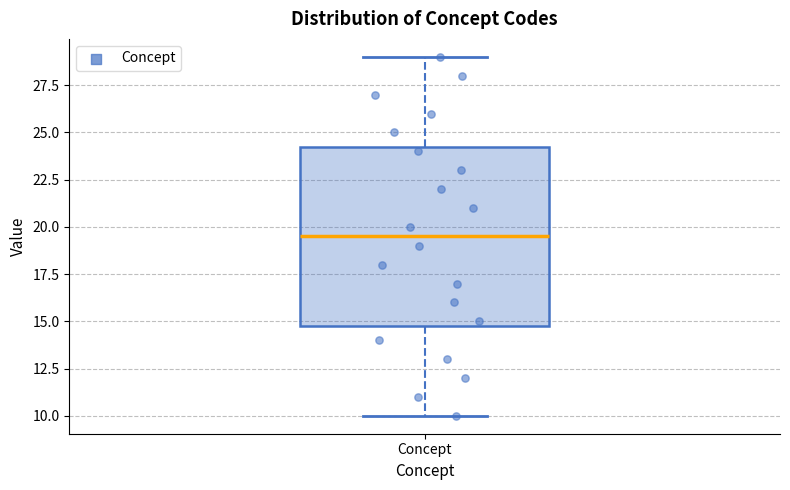

Where does the lower whisker of the box for Concept end on the y-axis? The values are not printed on the chart, so give them approximately, as read against the axis.

10.0